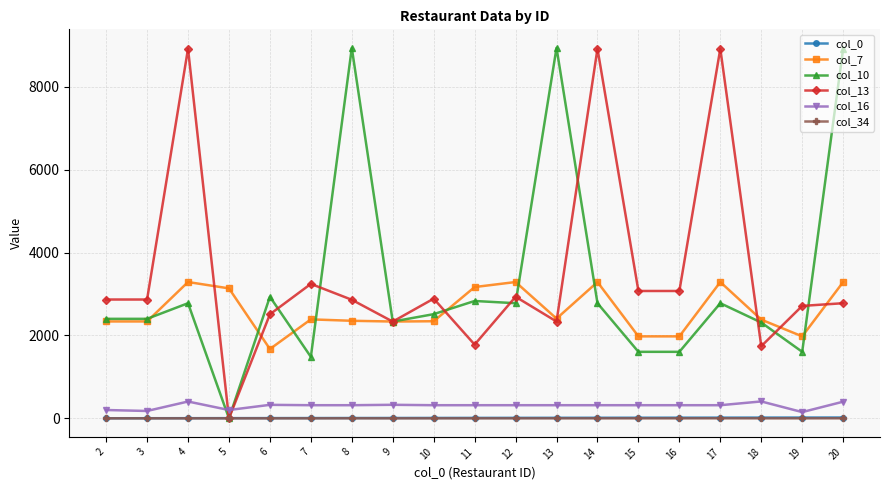

How many intersections are there between col_16 and col_13?

2